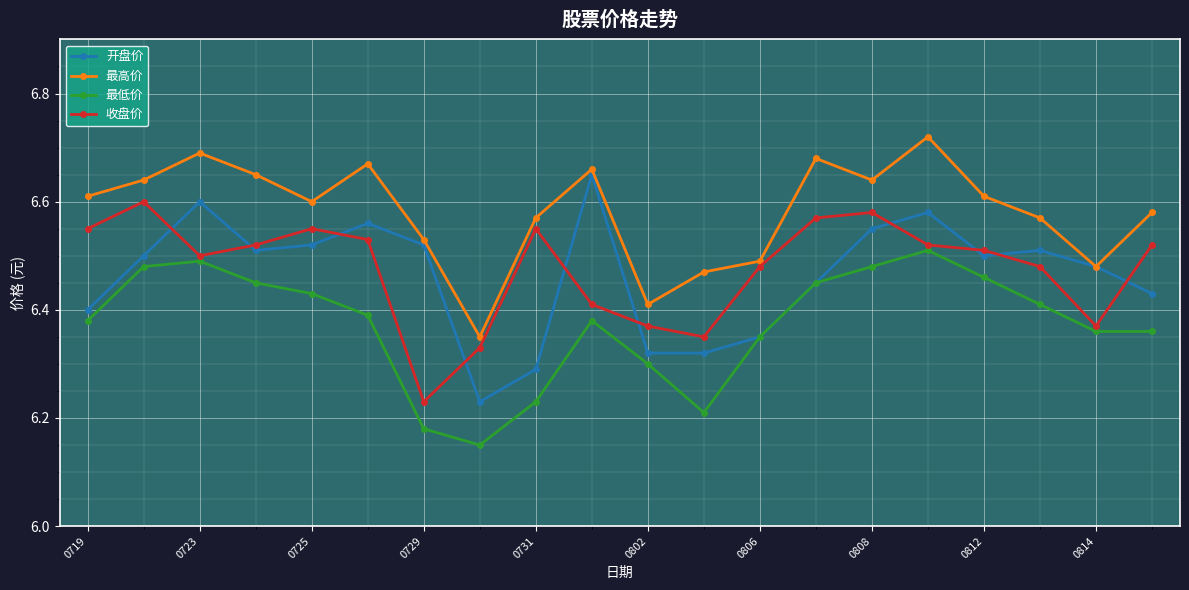

True or false: 最低价 and 收盘价 intersect in this chart.

False